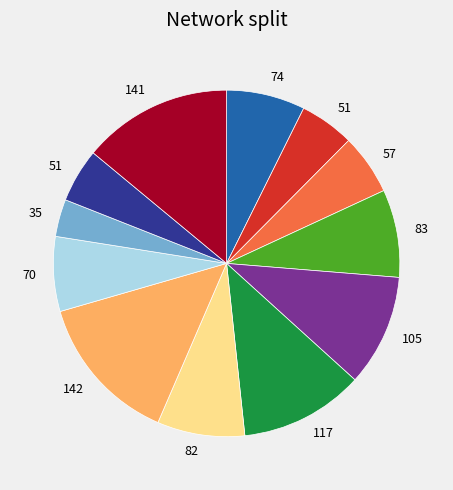

Does any single category account for the majority?

No